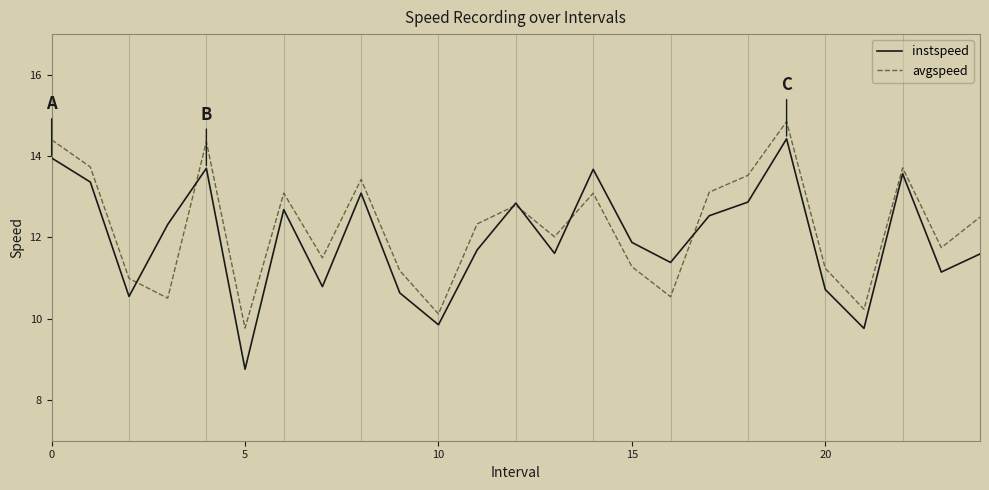

What is the maximum value shown in the chart?

14.8